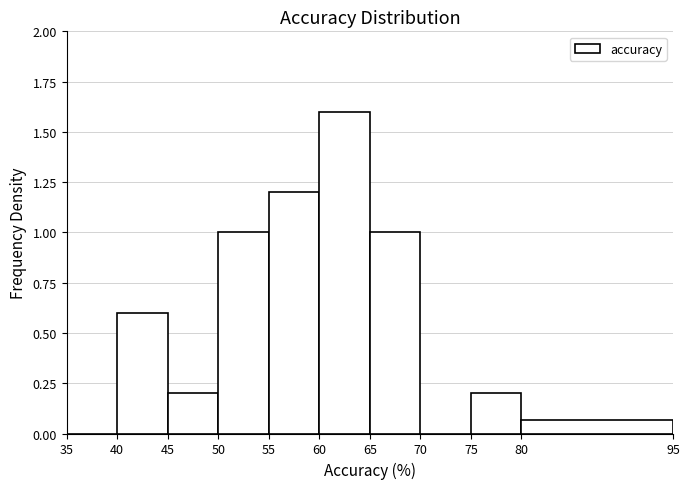

Over which range of the x-axis is the bar tallest?

60 to 65